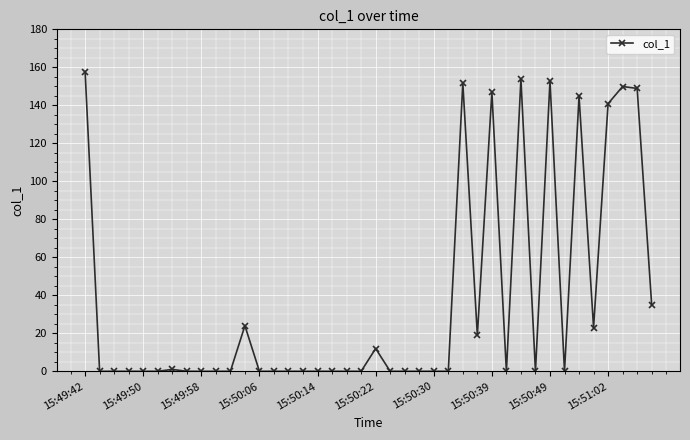

What is the greatest value displayed?

157.8